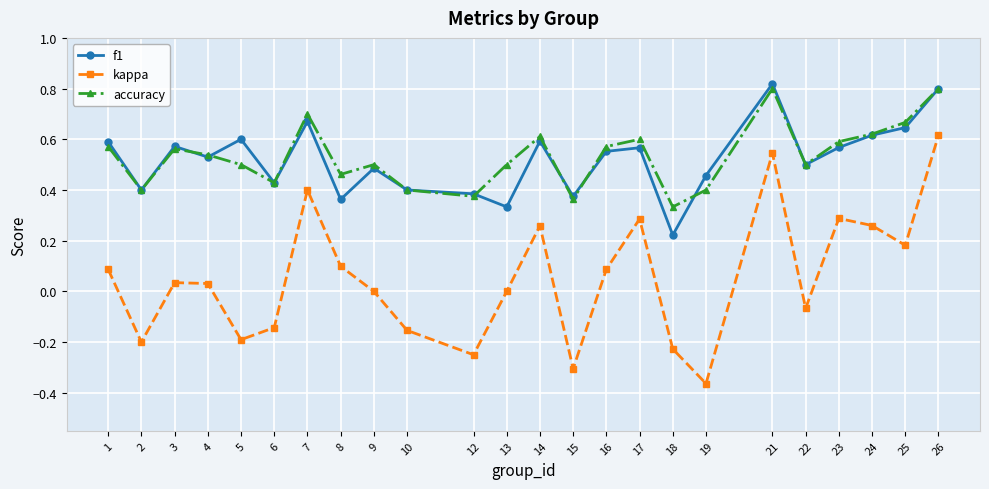

At which label does kappa reach its peak?

26